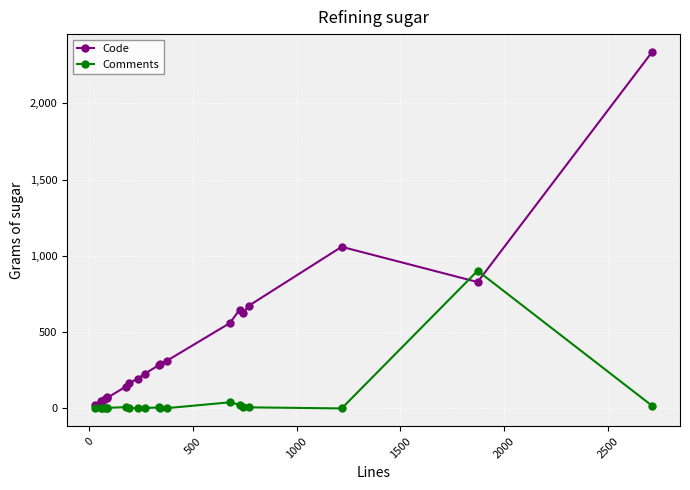

What is the maximum value for Code?

2336